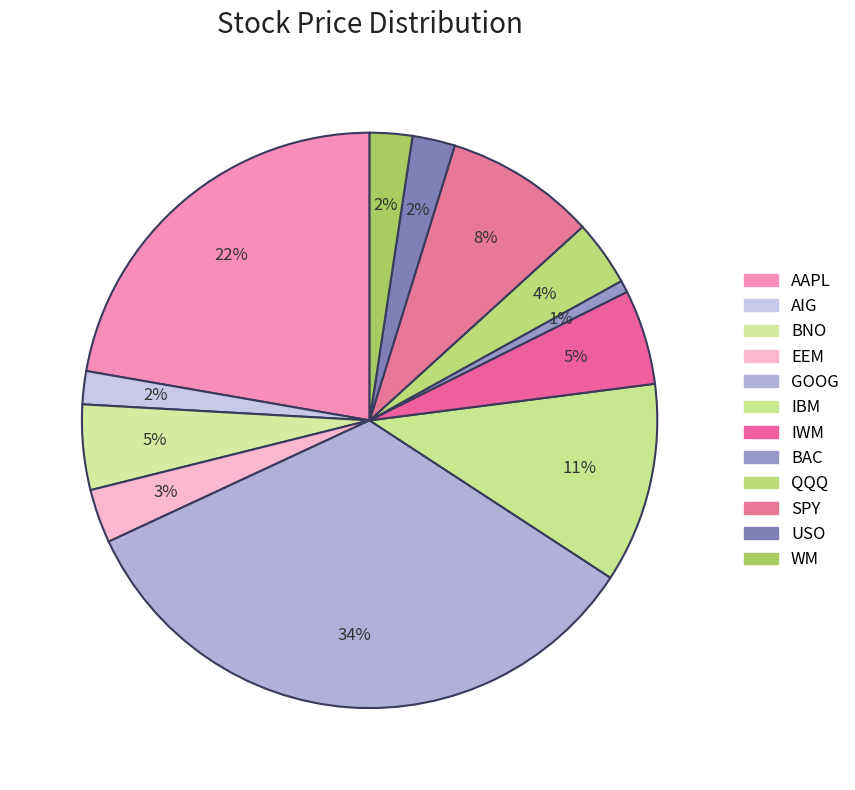

Count the number of slices in the pie.

12